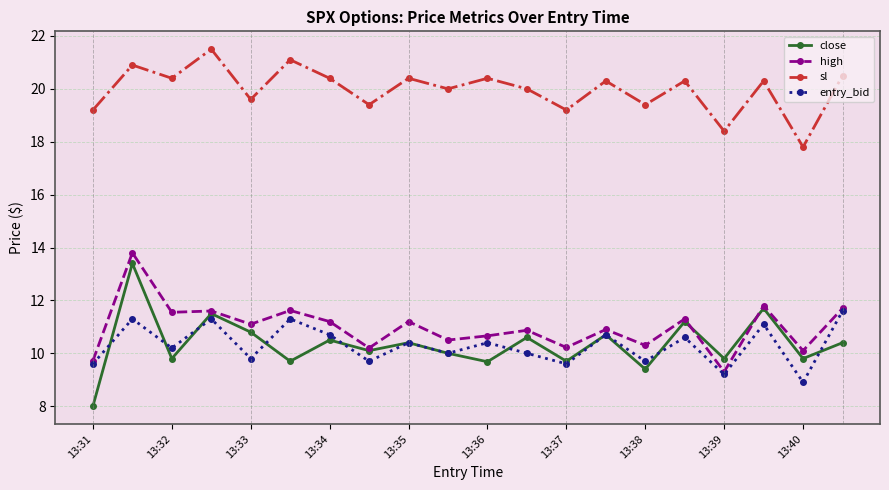

True or false: sl and entry_bid cross at least once.

False